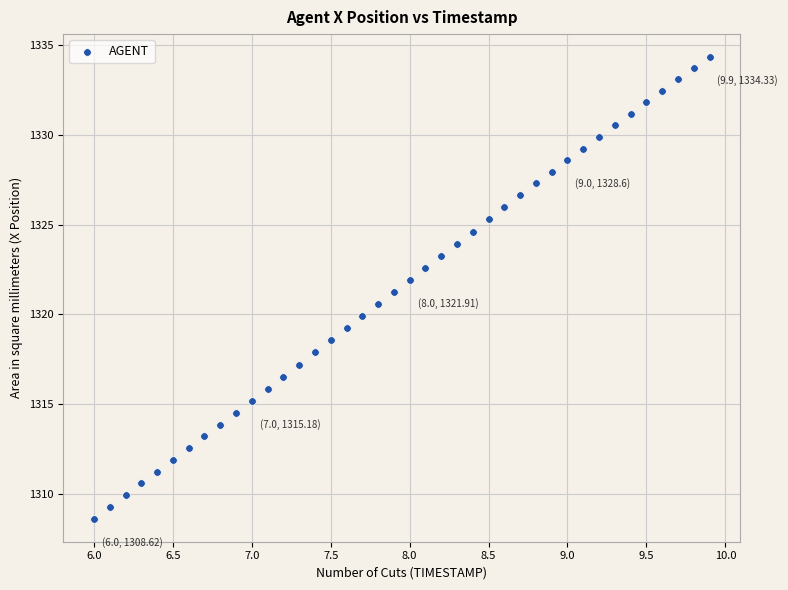

What is the range of X values (max minus min)?

3.9